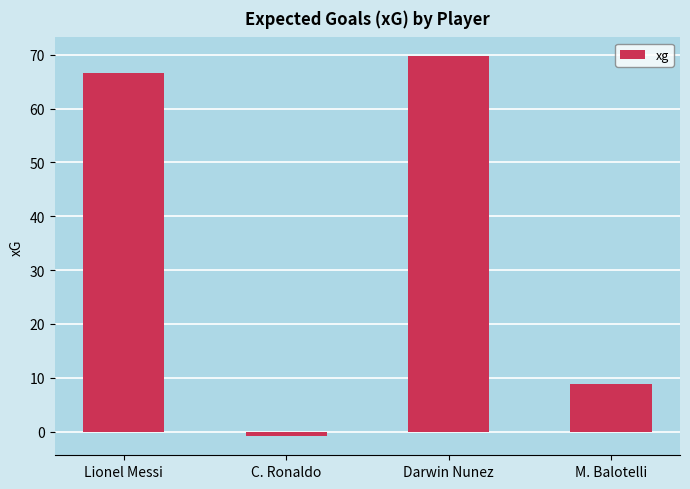

Which category has the lowest value across all series?

C. Ronaldo